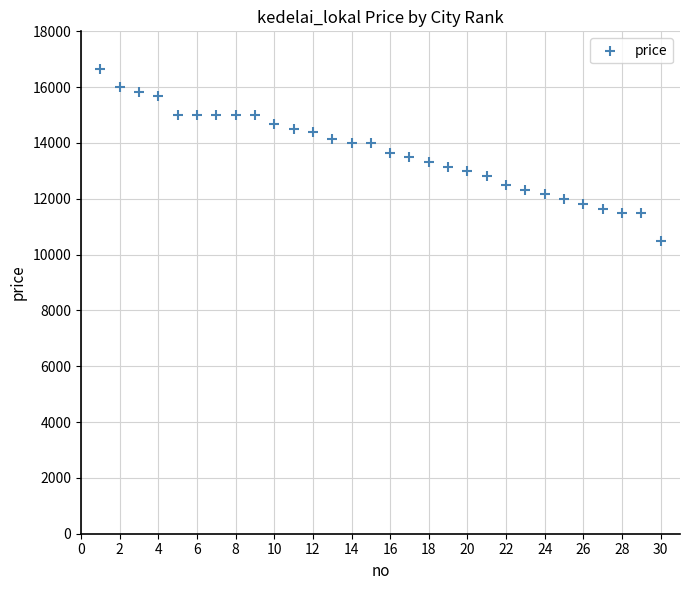

What is the range of X values (max minus min)?

29